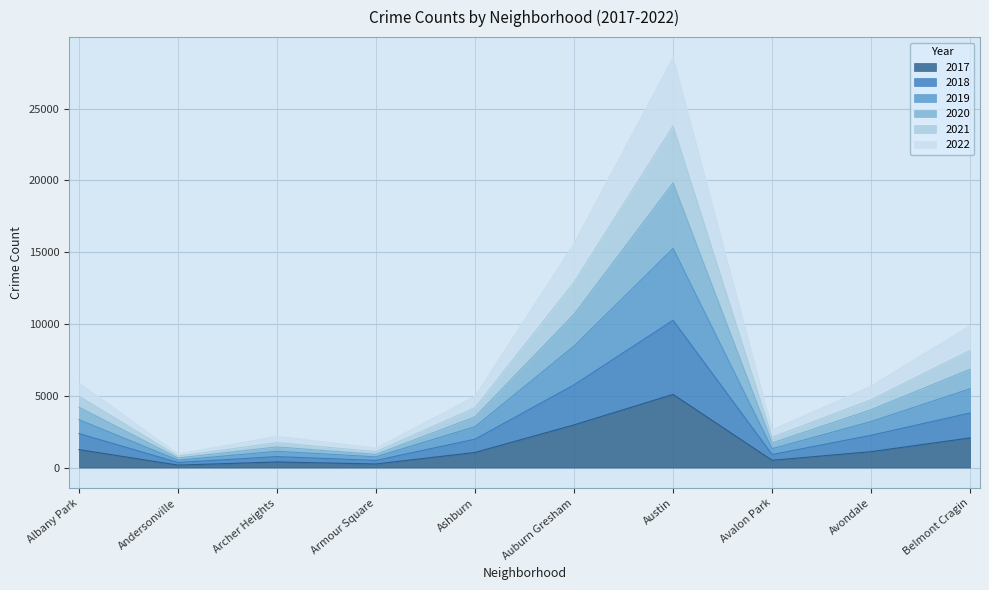

What is the minimum value for 2018?

355